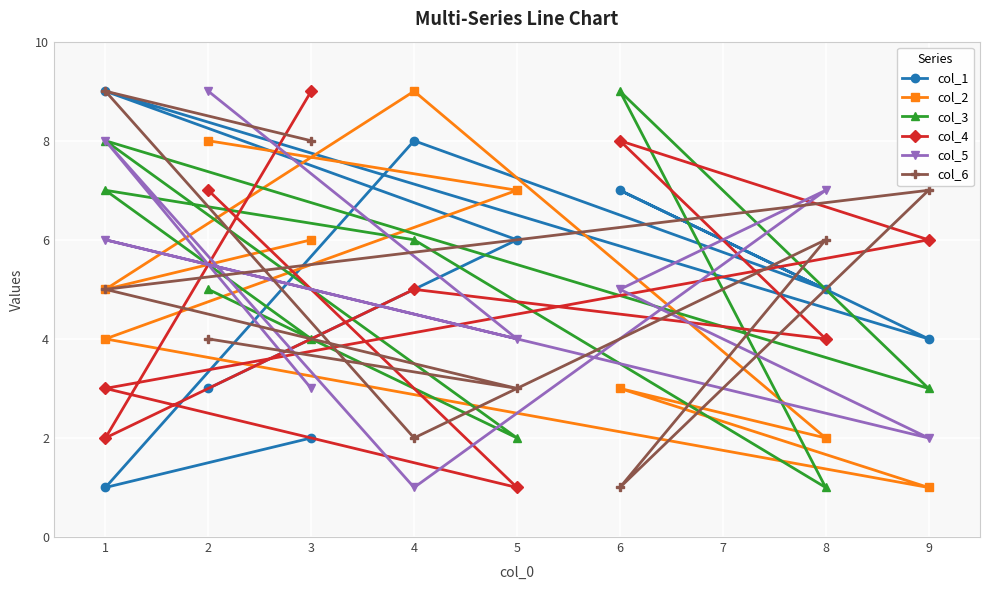

Between 1 and 5, which is larger?

1